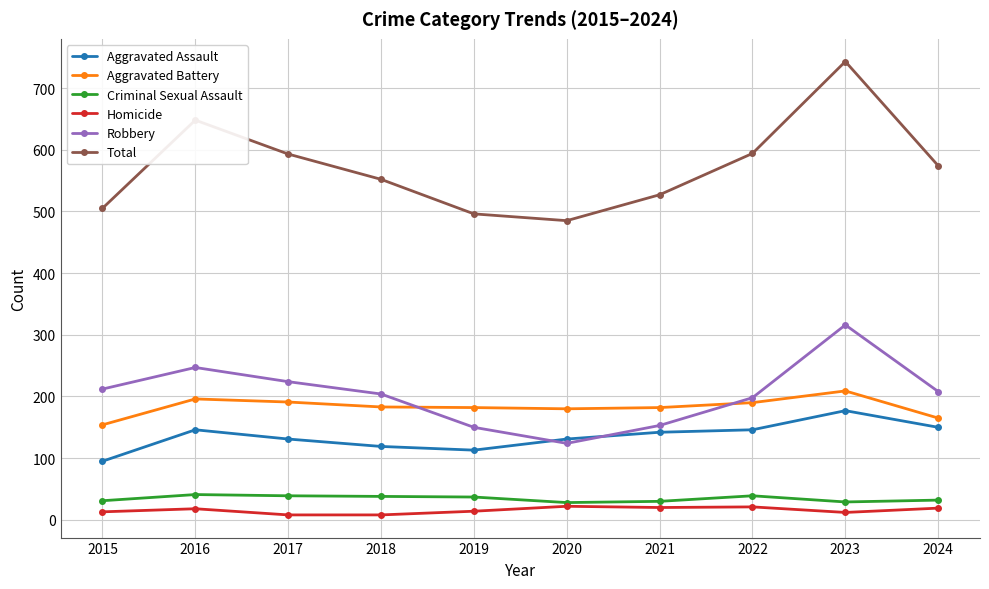

The value of Total at 2021 is 527. True or false?

True